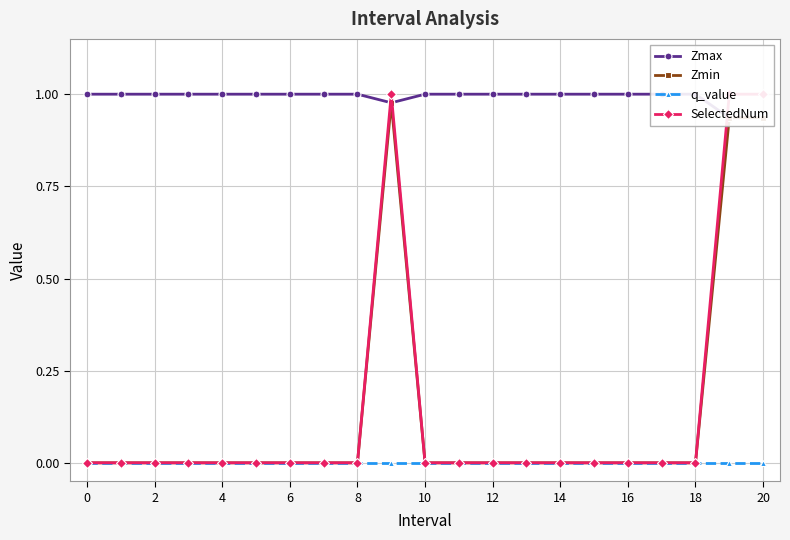

At how many categories does at least one series exceed 0?

21